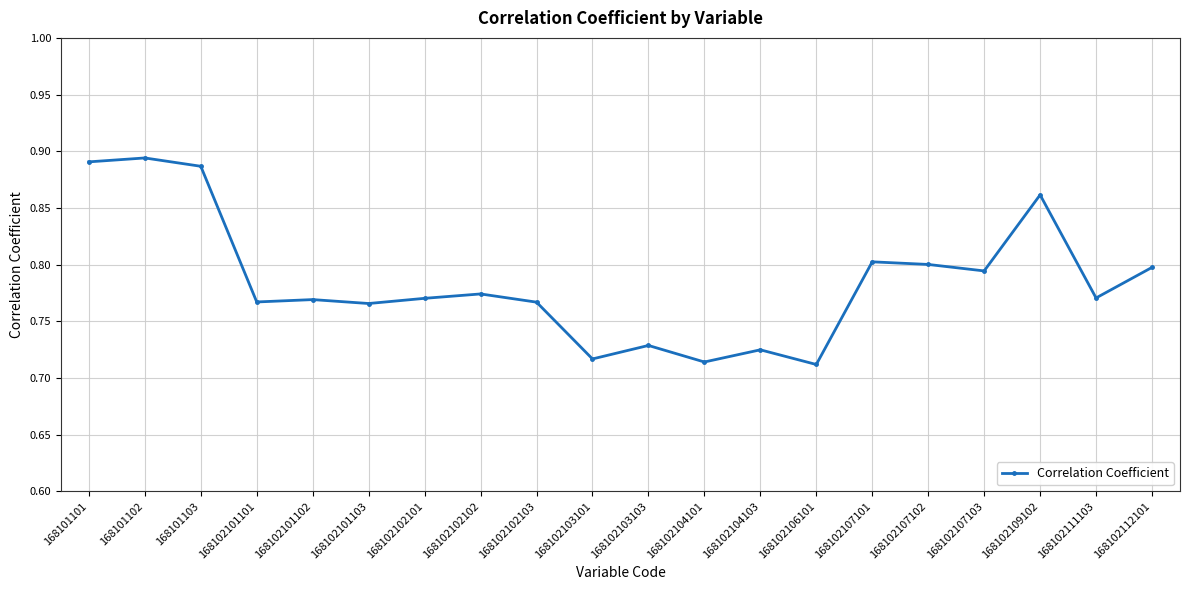

Between 168102103101 and 168102101102, which is larger?

168102101102